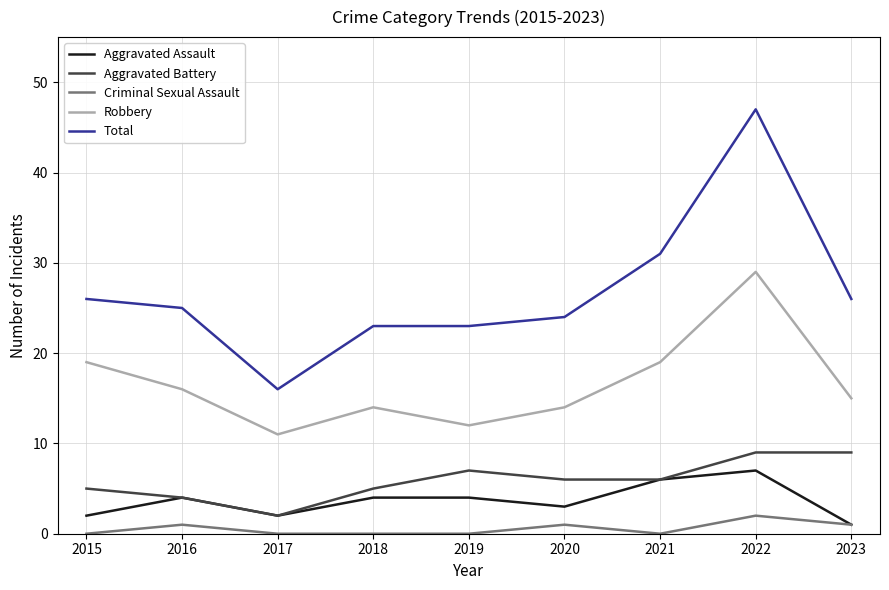

Is it true that Robbery equals 22 at 2016?

False